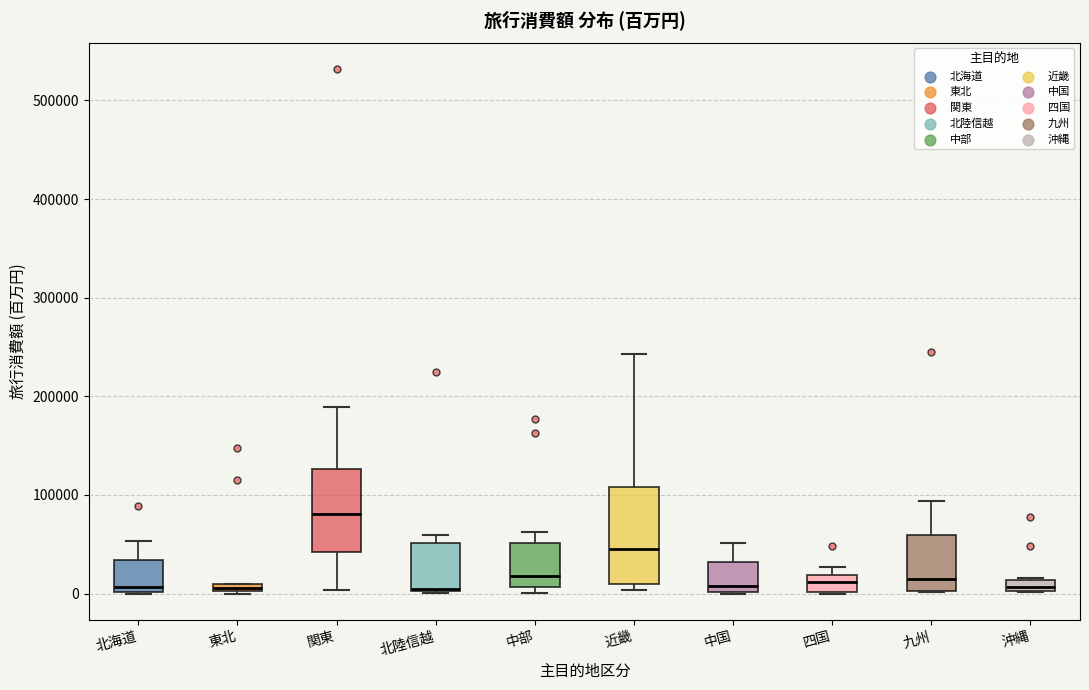

Which box is the tallest, from its lower edge to its upper edge?

近畿